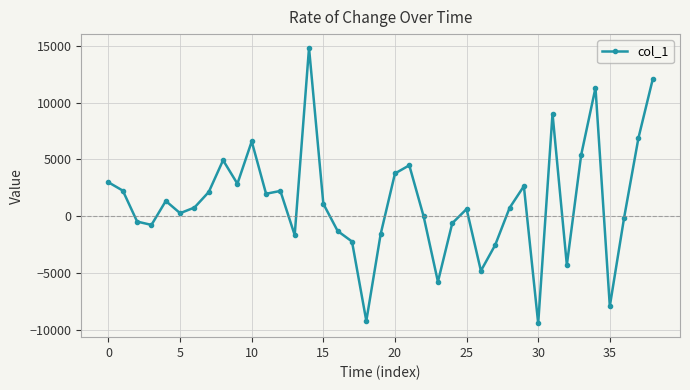

How many interior local valleys (lower than both neighbors) does the data have?

11